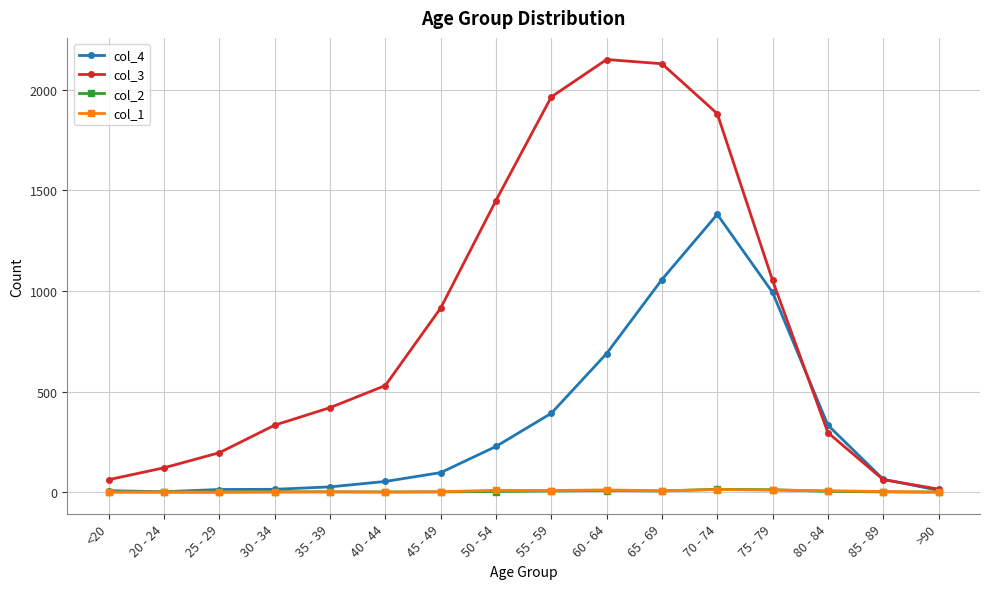

Which series has the widest spread of values?

col_3